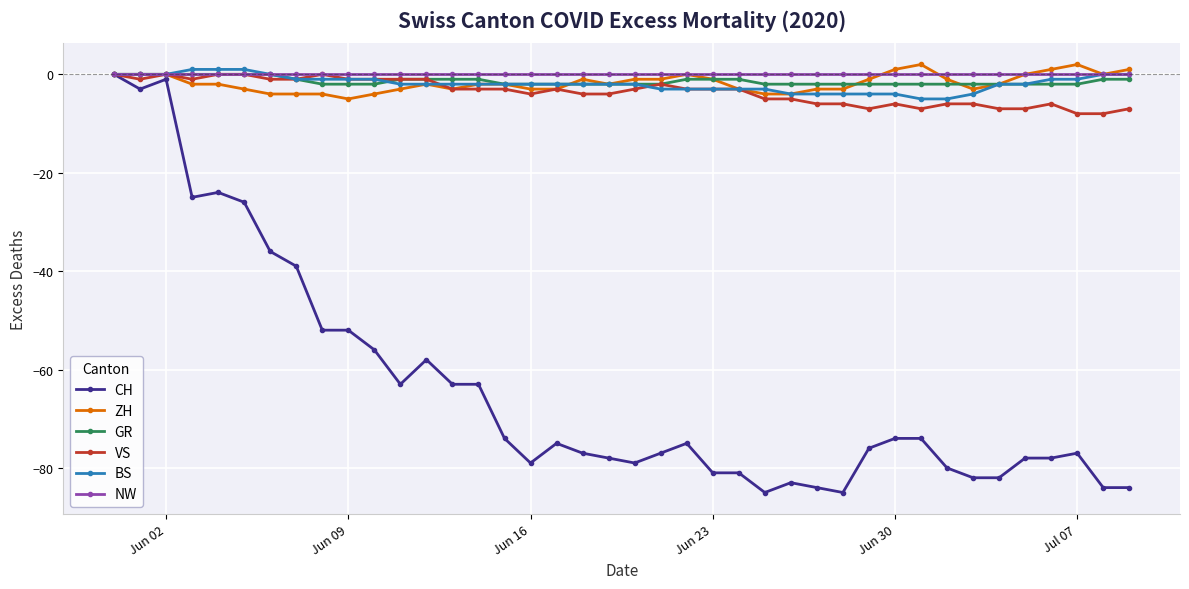

What is the value of the BS point at the 23rd from the left?

-3